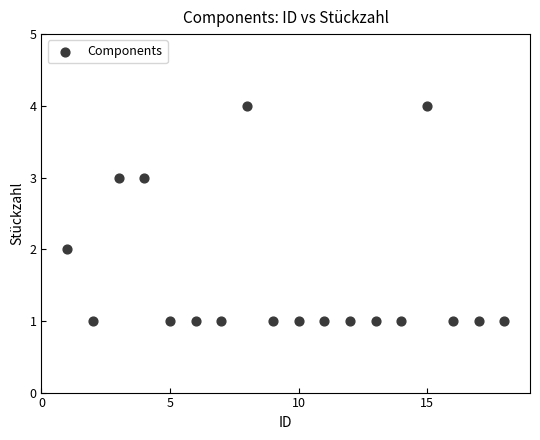

What is the range of Y values (max minus min)?

3